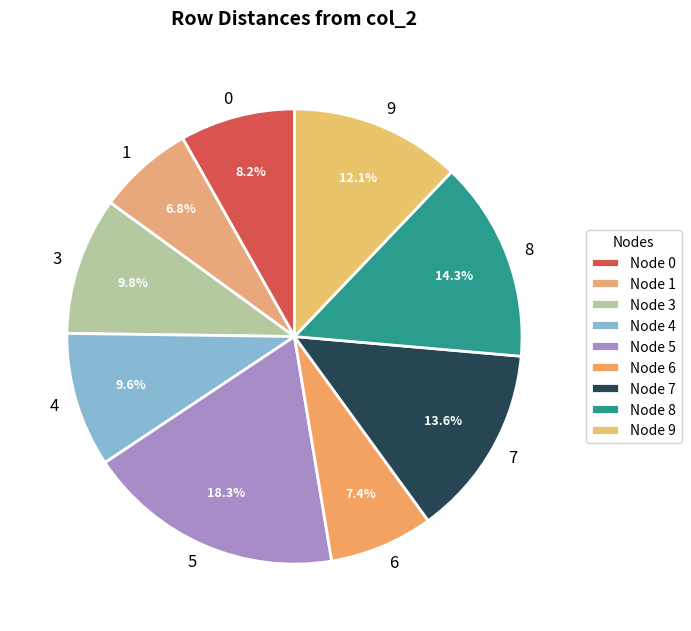

How many segments does this pie chart have?

9